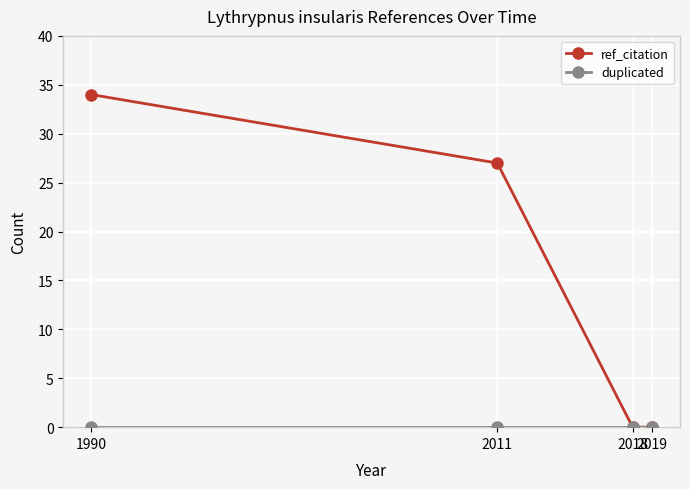

Does the chart have visible grid lines?

Yes